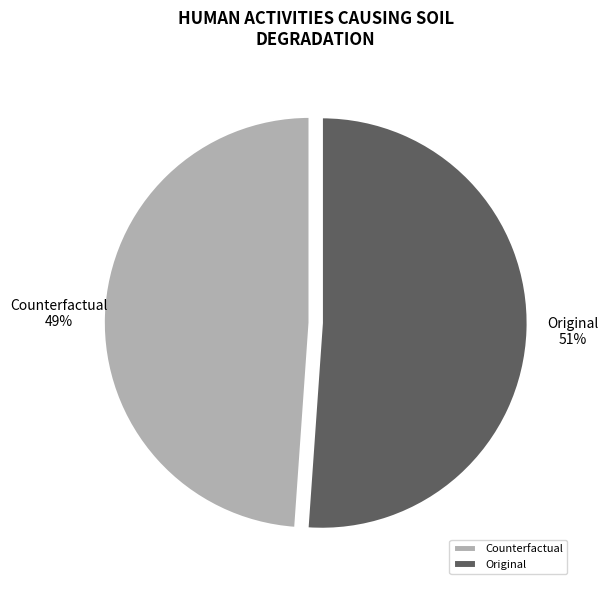

To the nearest percent, what is the average slice percentage?

50%